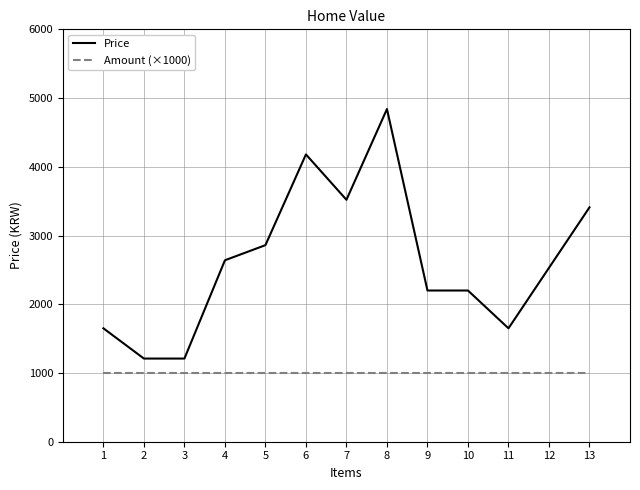

True or false: Price and Amount (×1000) cross at least once.

False